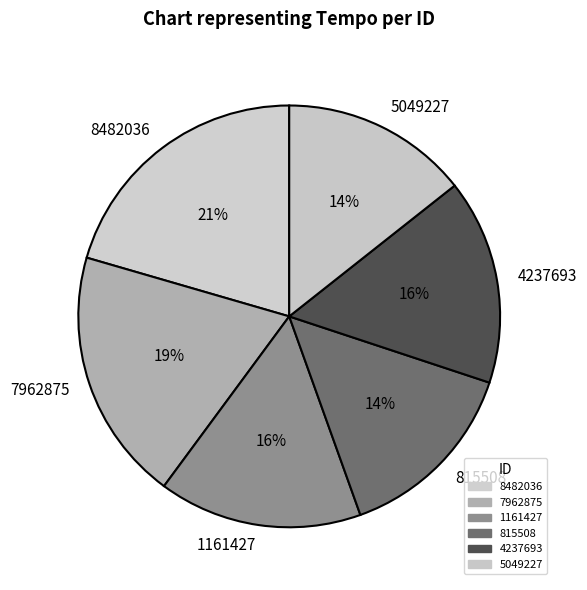

Is the sum of 1161427 and 815508 greater than half?

No